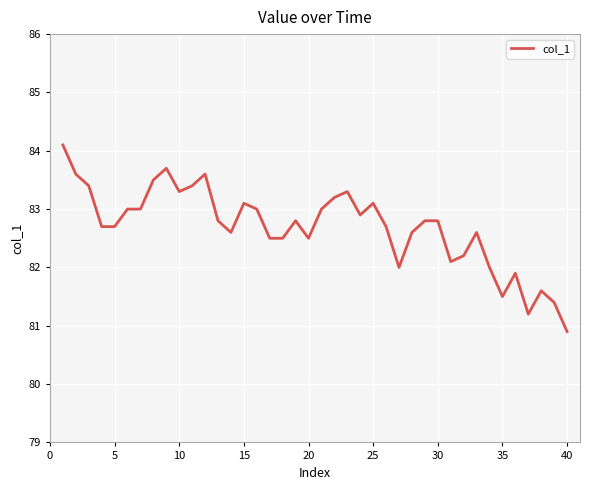

What is the minimum value shown in the chart?

80.9